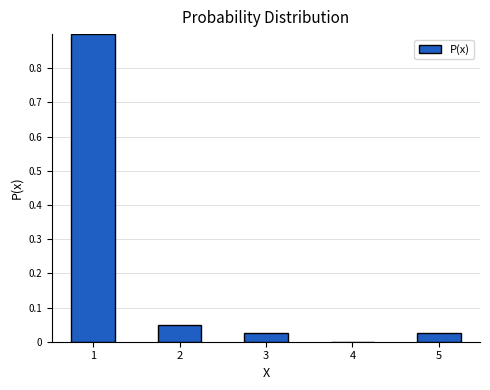

What is the sum of all values?

1.0